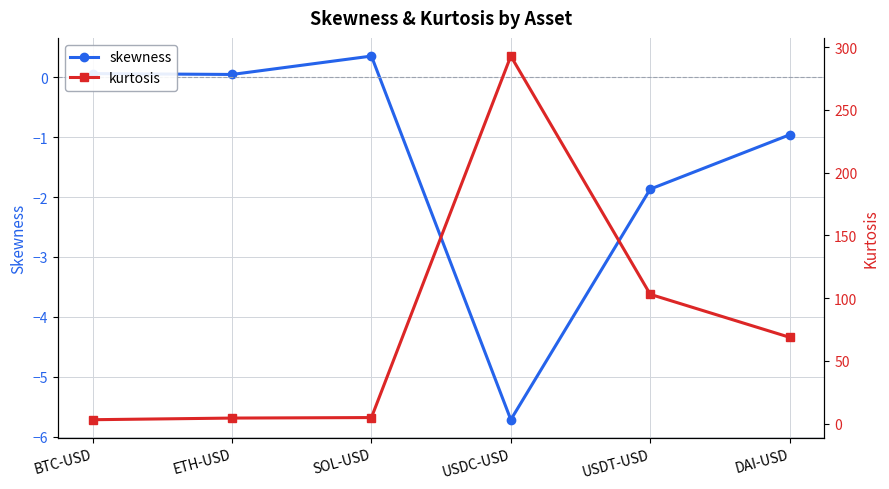

At which label is skewness closest to -2?

USDT-USD